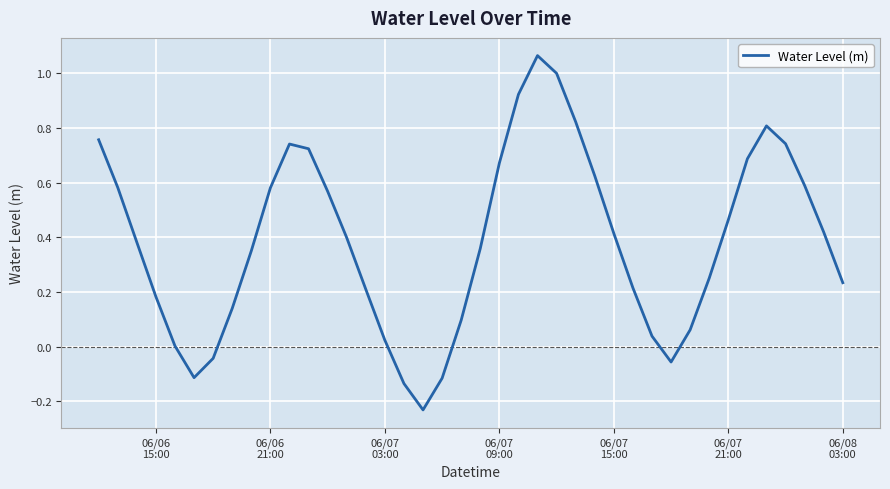

What is the difference between the maximum and minimum values?

1.3